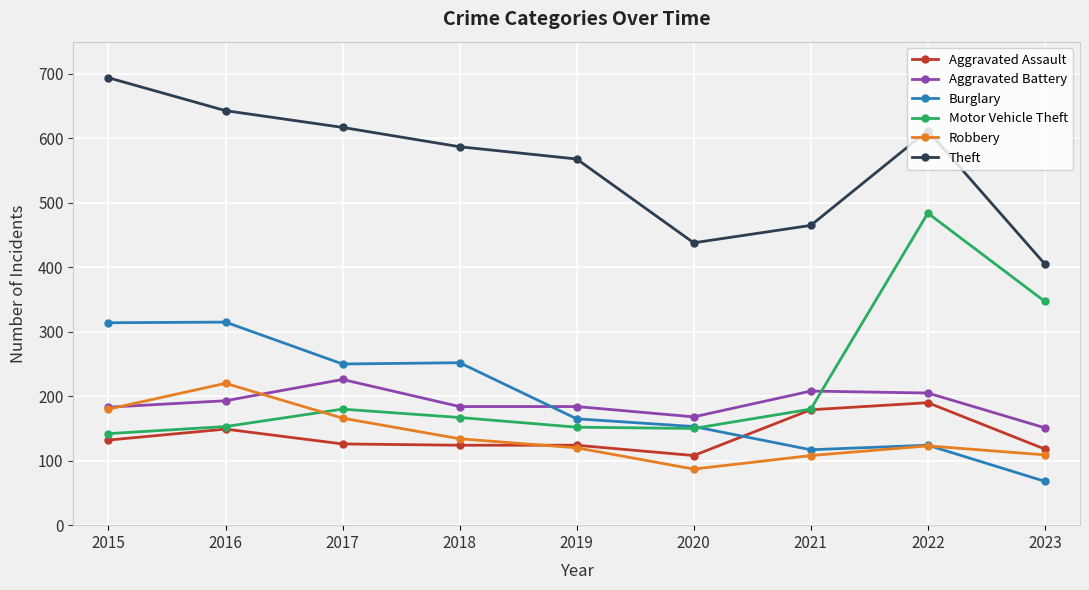

Which series has the largest total across all categories?

Theft